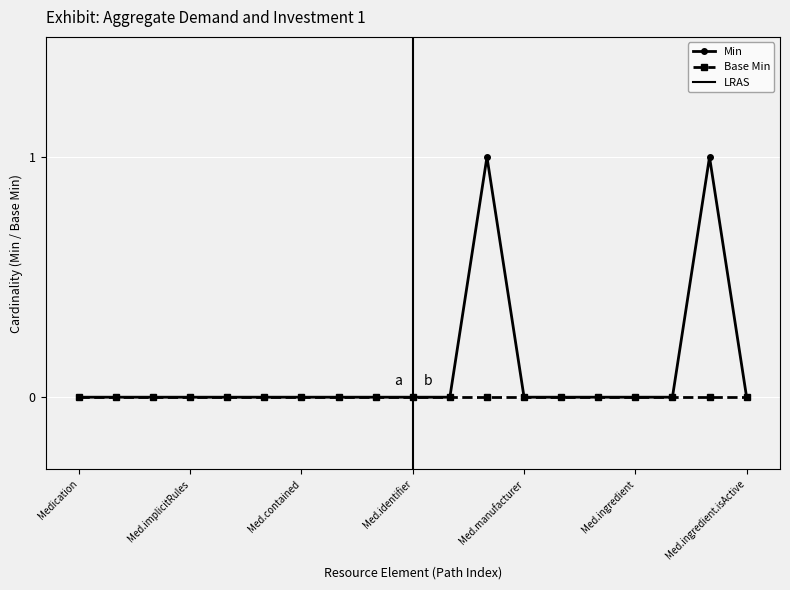

How many interior local peaks (higher than both neighbors) does the data have?

2